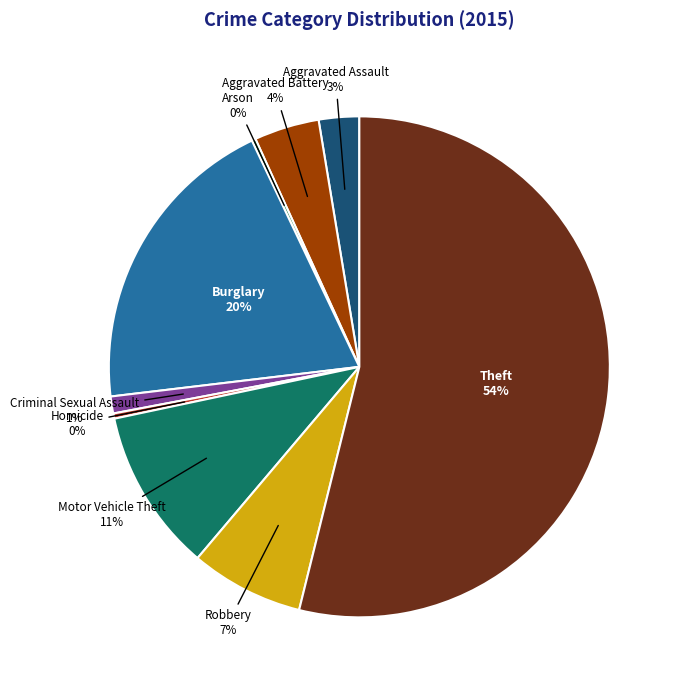

Between Aggravated Assault and Theft, which is larger?

Theft